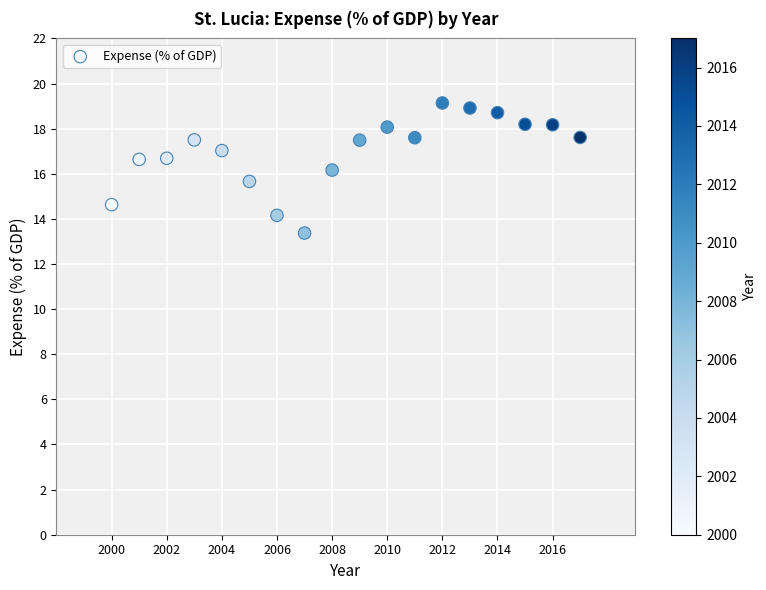

What is the range of Y values (max minus min)?

5.8